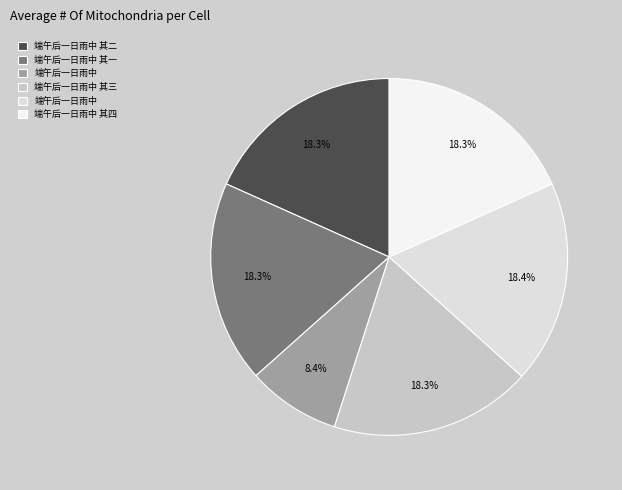

How many slices are in this pie chart?

6